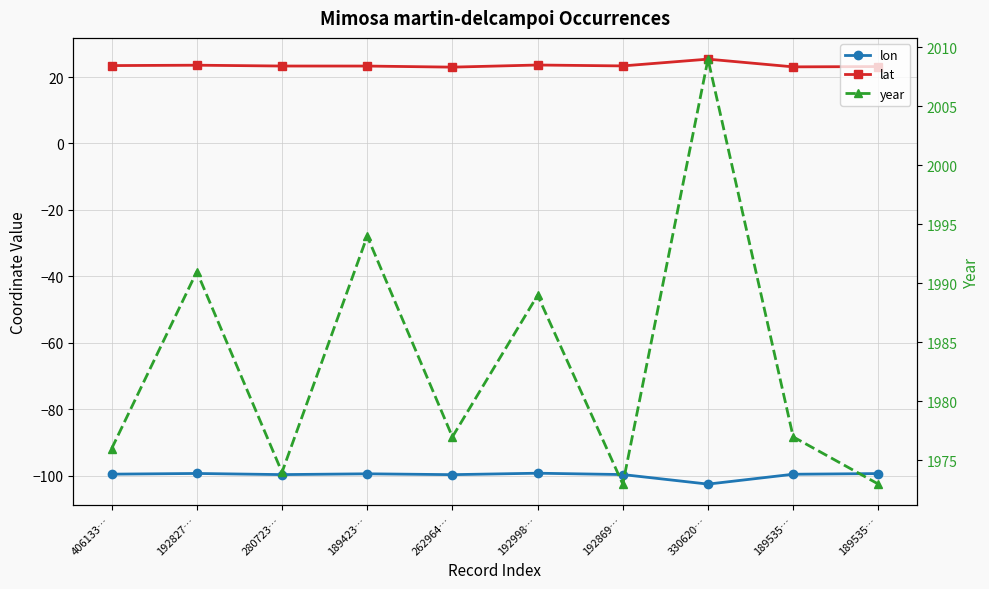

True or false: lat and lon cross at least once.

False